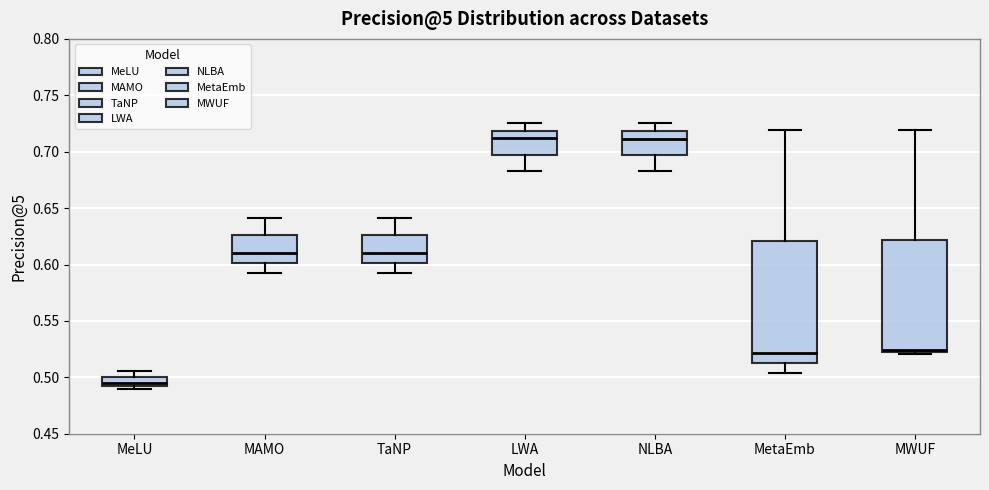

Reading left to right, transcribe this box plot: for each box, give where its median line is, the range the box spans, and where its two whiskers end, as read against the y-axis. The values are not printed on the chart, so give them approximately, as read against the axis.

MeLU: median 0.495, box 0.490 to 0.500, whiskers 0.490 (just below the box's lower edge) to 0.505
MAMO: median 0.610, box 0.600 to 0.625, whiskers 0.590 to 0.640
TaNP: median 0.610, box 0.600 to 0.625, whiskers 0.590 to 0.640
LWA: median 0.710, box 0.695 to 0.720, whiskers 0.685 to 0.725
NLBA: median 0.710, box 0.695 to 0.720, whiskers 0.685 to 0.725
MetaEmb: median 0.520, box 0.510 to 0.620, whiskers 0.505 to 0.720
MWUF: median 0.525, box 0.520 to 0.620, whiskers 0.520 (just below the box's lower edge) to 0.720